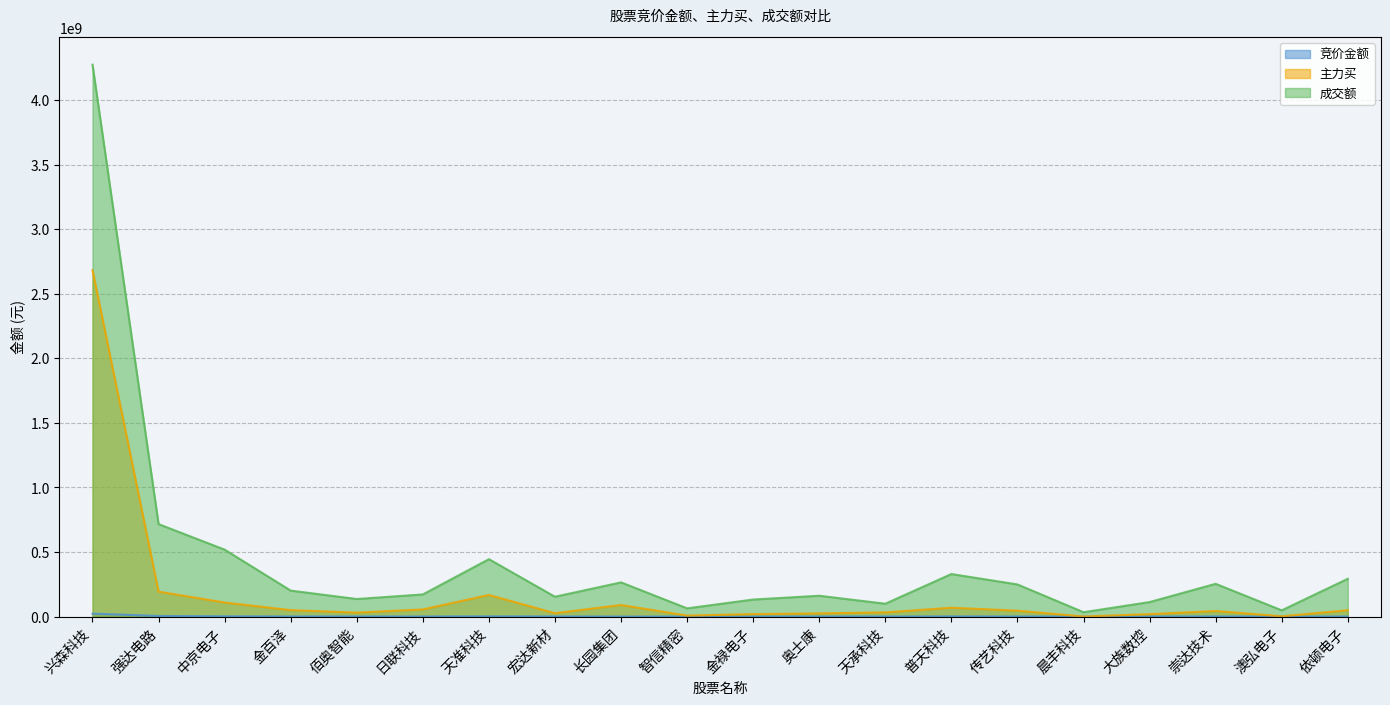

How many data points does each series have?

20